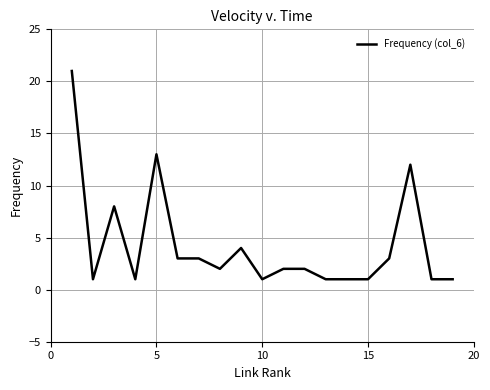

What is the sum of all values?

81